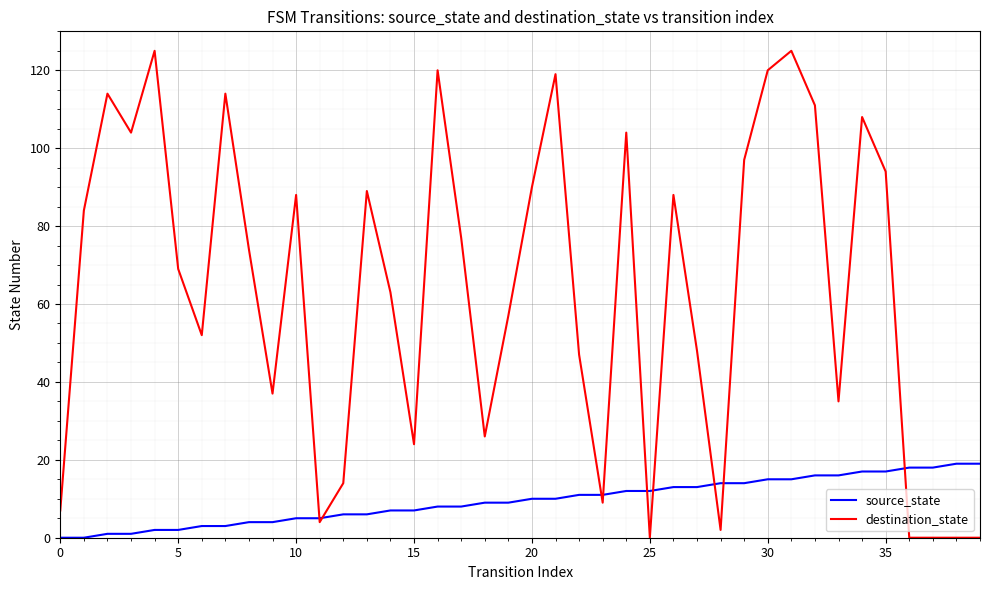

What are all the series names shown in the legend?

source_state, destination_state